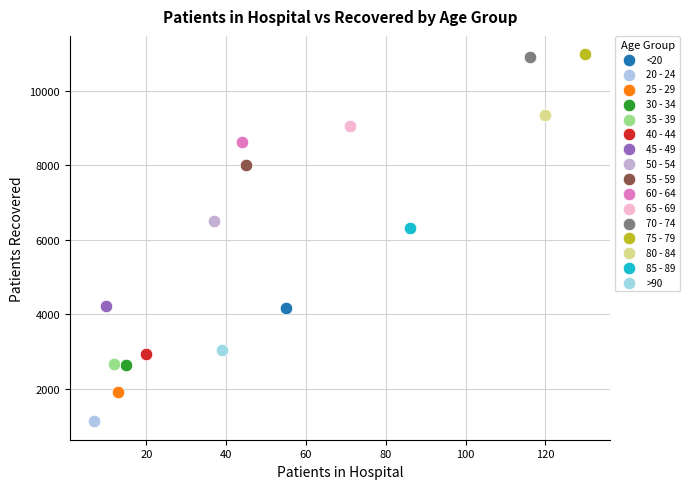

What are all the series names shown in the legend?

<20, 20 - 24, 25 - 29, 30 - 34, 35 - 39, 40 - 44, 45 - 49, 50 - 54, 55 - 59, 60 - 64, 65 - 69, 70 - 74, 75 - 79, 80 - 84, 85 - 89, >90